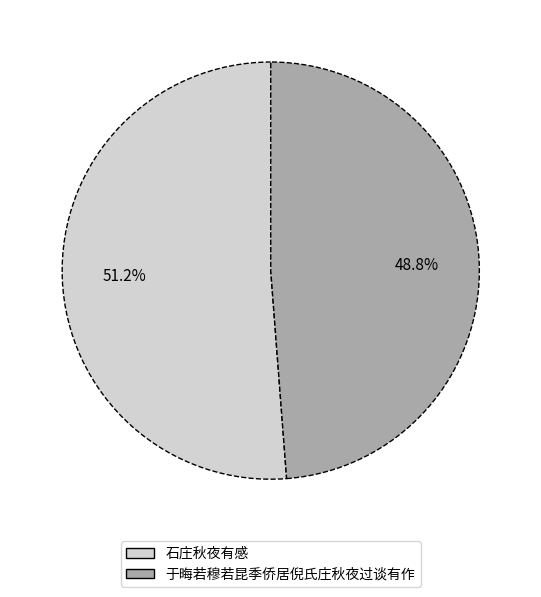

How many slices are in this pie chart?

2